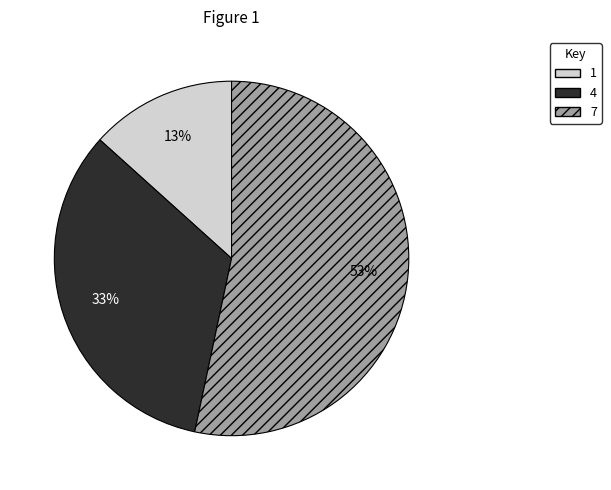

Does 1 represent more than half of the total?

No